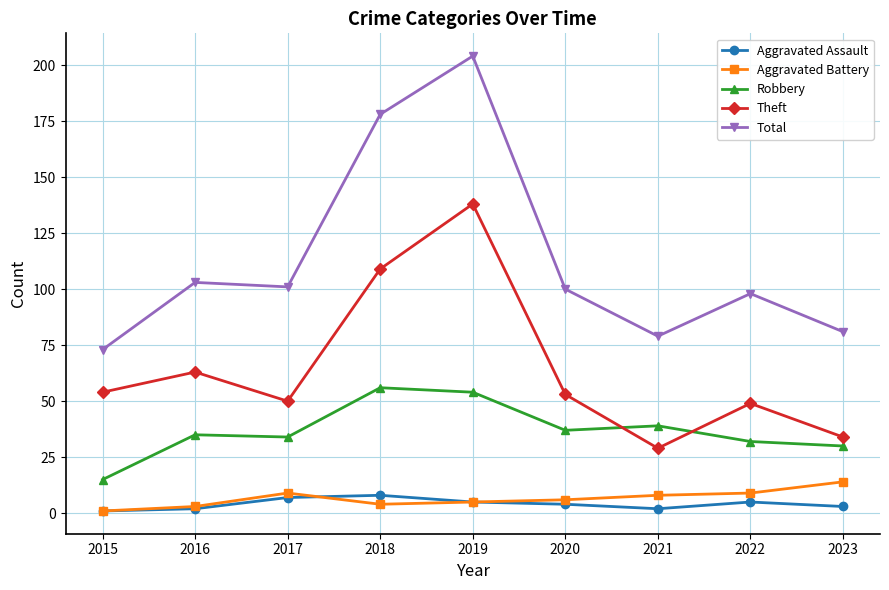

Between 2016 and 2018, which series saw the biggest shift?

Total